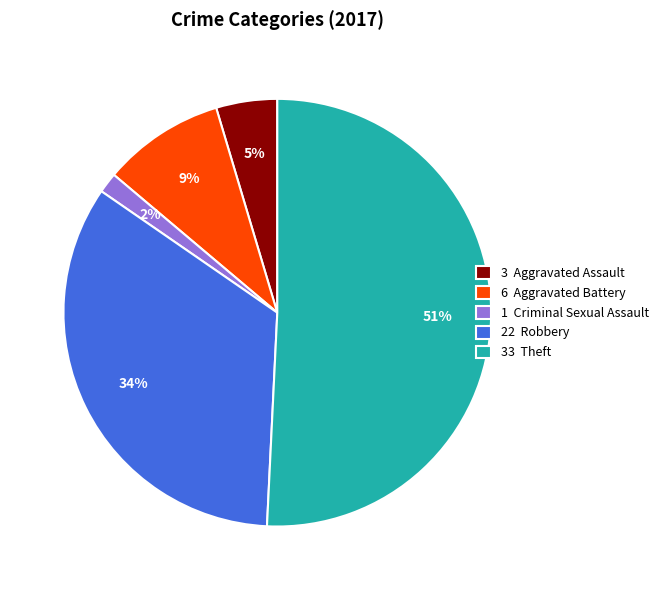

How many segments does this pie chart have?

5